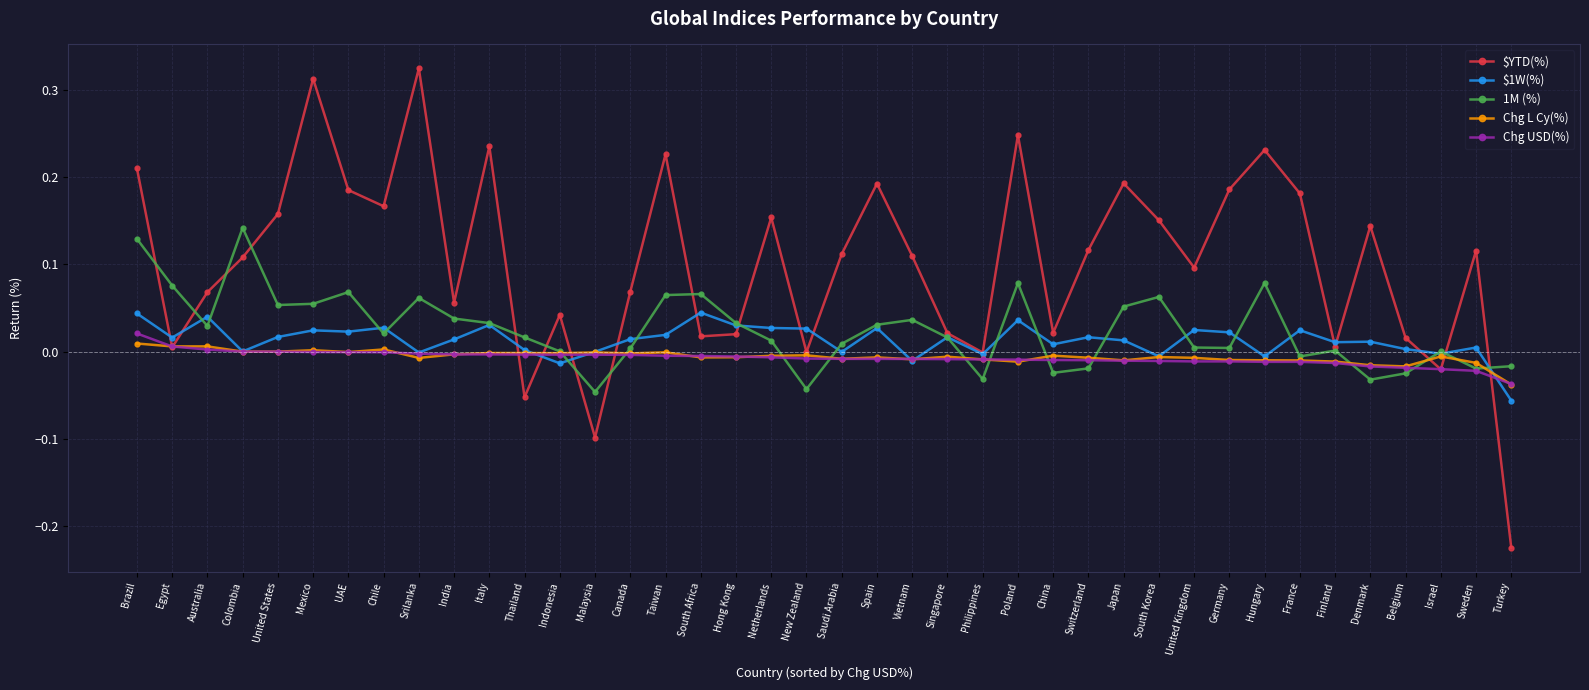

The Chg USD(%) series shows 0.0 at Colombia. True or false?

True